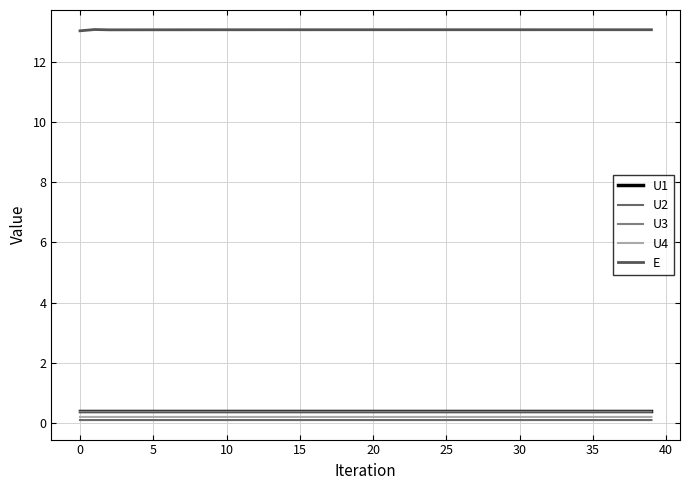

How many lines are shown in the chart?

5